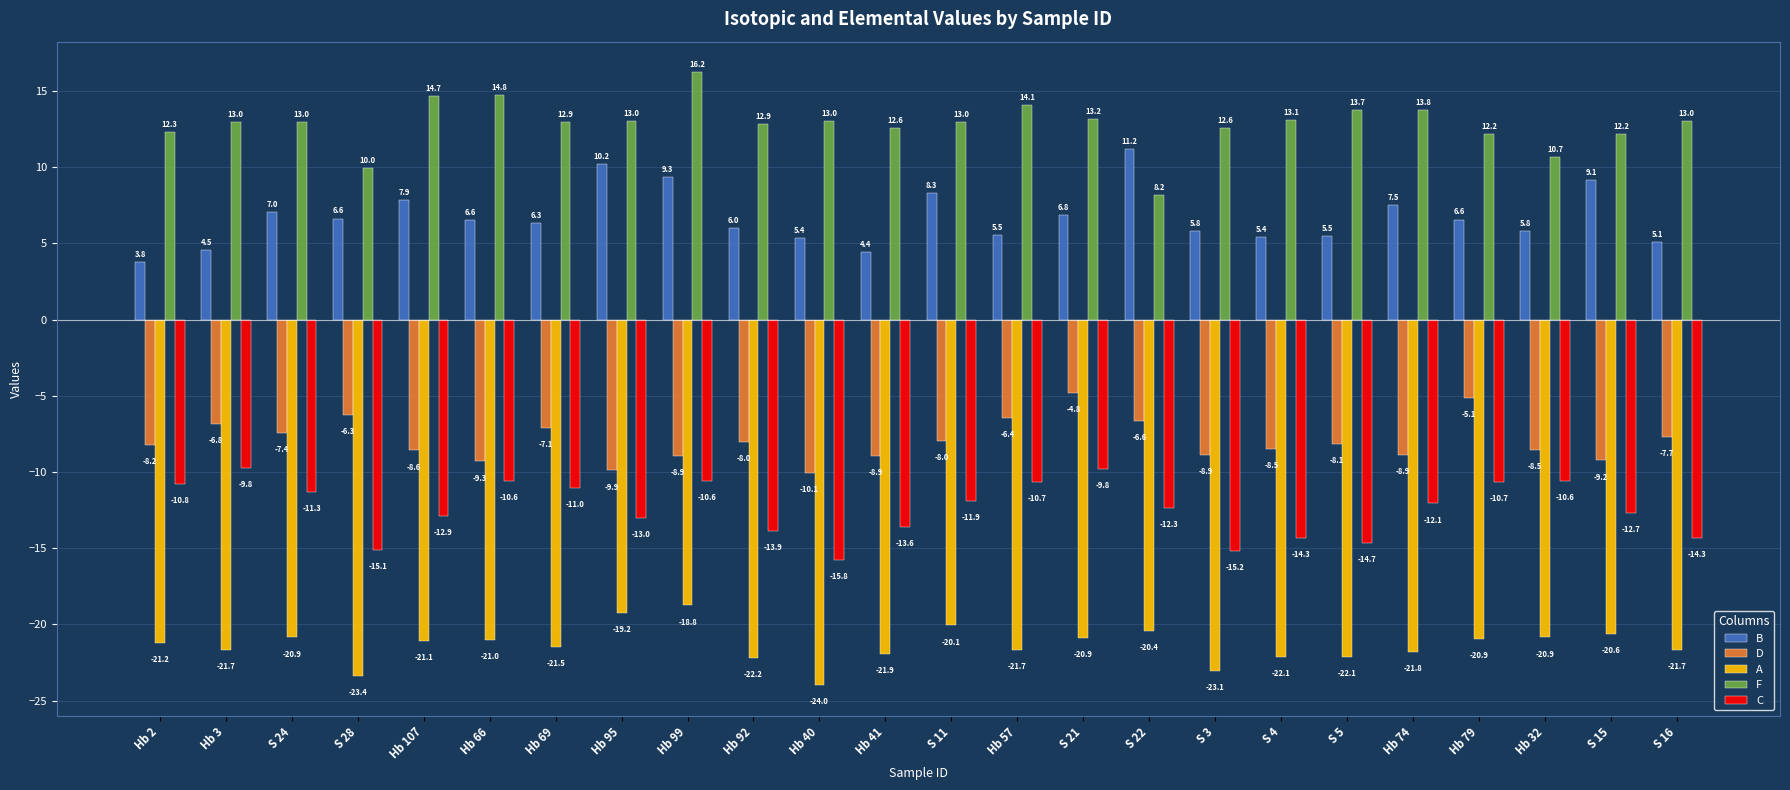

At which category is the sum across all series the highest?

Hb 99